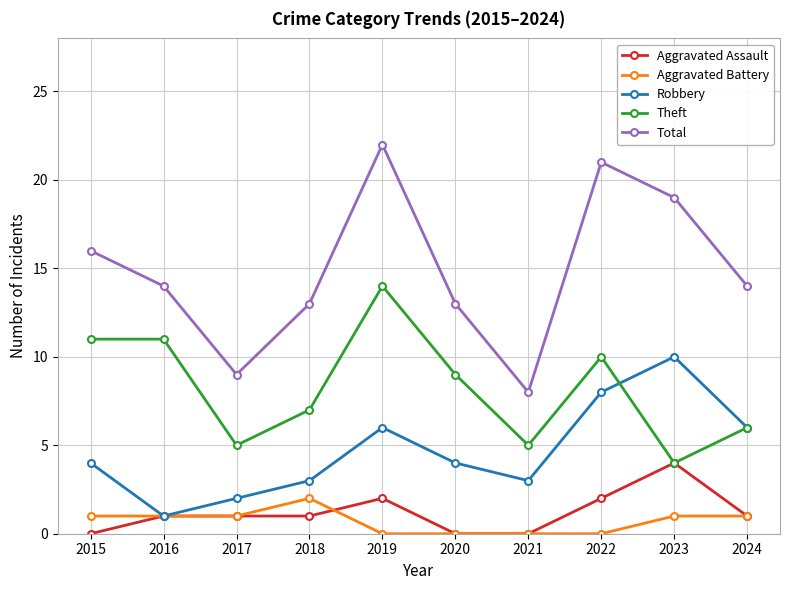

Reading left to right, extract all data points from this chart.

Aggravated Assault: 0	1	1	1	2	0	0	2	4	1
Aggravated Battery: 1	1	1	2	0	0	0	0	1	1
Robbery: 4	1	2	3	6	4	3	8	10	6
Theft: 11	11	5	7	14	9	5	10	4	6
Total: 16	14	9	13	22	13	8	21	19	14